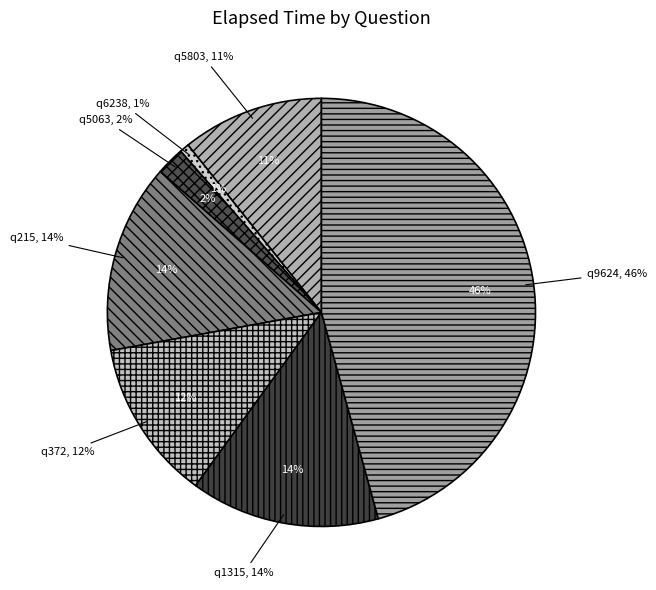

How many slices are in this pie chart?

7